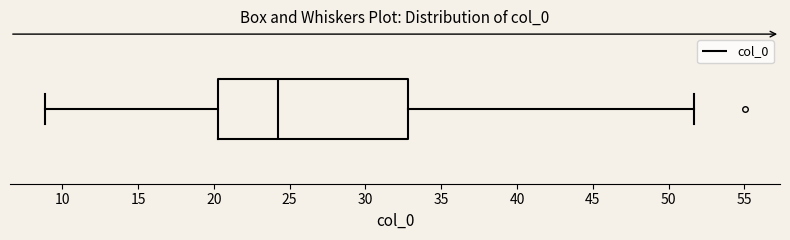

Transcribe this box plot: give where the median line is, the range the box spans, and where the two whiskers end, as read against the x-axis. The values are not printed on the chart, so give them approximately, as read against the axis.

median 24.0, box 20.0 to 33.0, whiskers 9.0 to 51.5